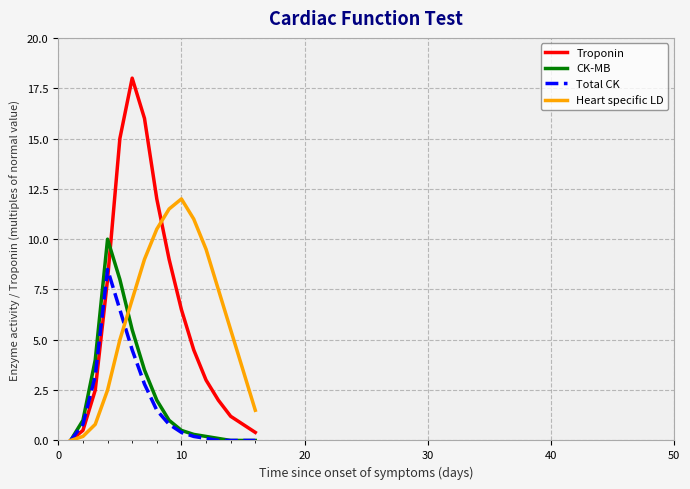

Which series has the largest range (max minus min)?

Troponin